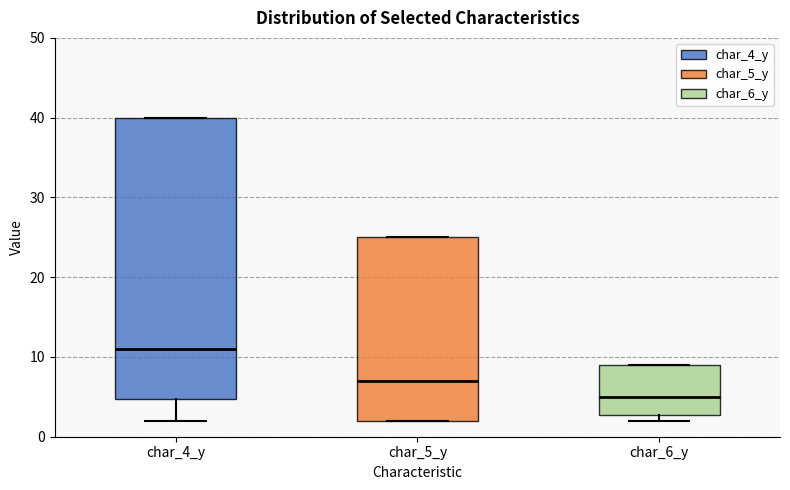

Where does the median line of the box for char_4_y sit on the y-axis? The values are not printed on the chart, so give them approximately, as read against the axis.

11